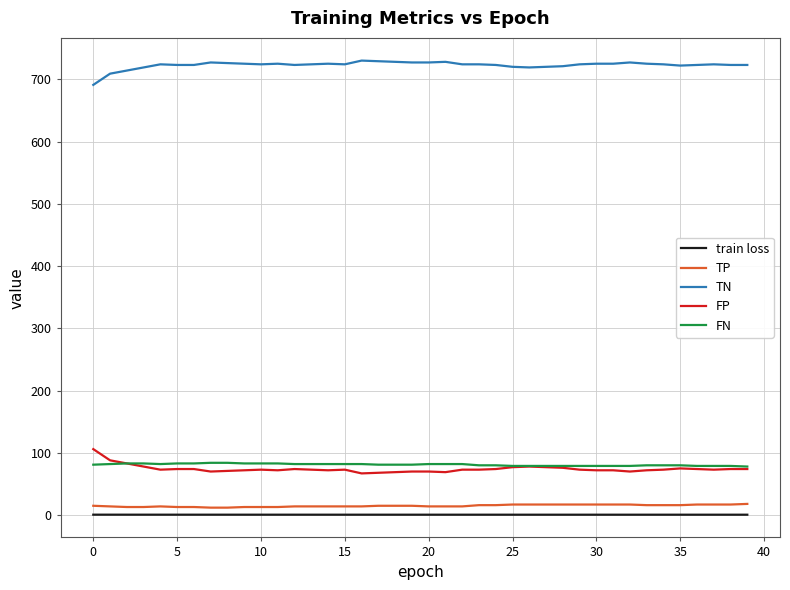

True or false: train loss and TP intersect in this chart.

False